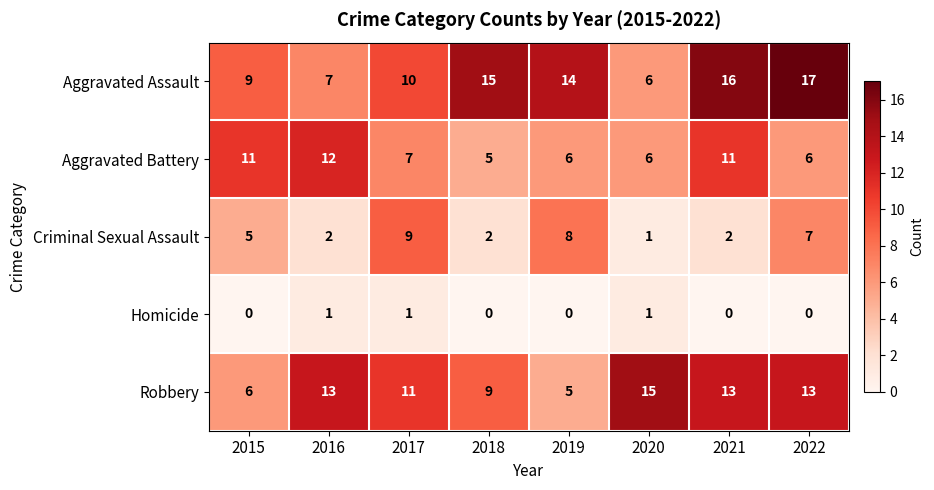

How many series are shown in this chart?

5